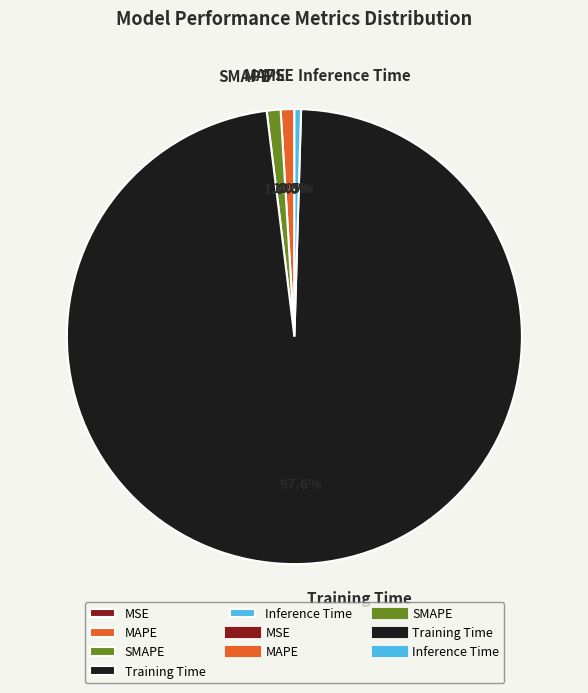

What percentage is NOT represented by MAPE?

99.0%